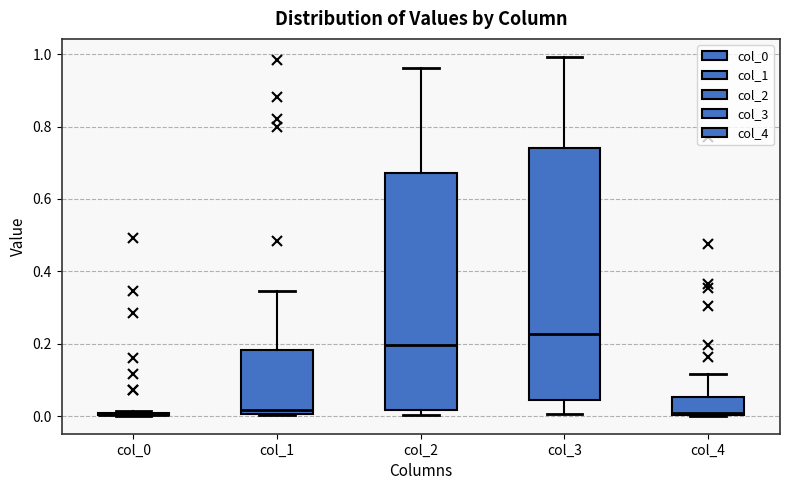

Comparing the boxes themselves (not the whiskers), which one is the tallest?

col_3